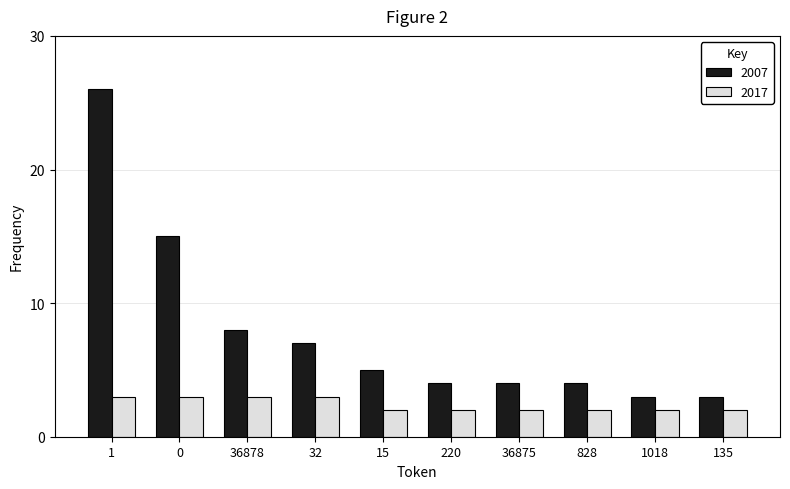

What is the highest value of the 2017 series?

3